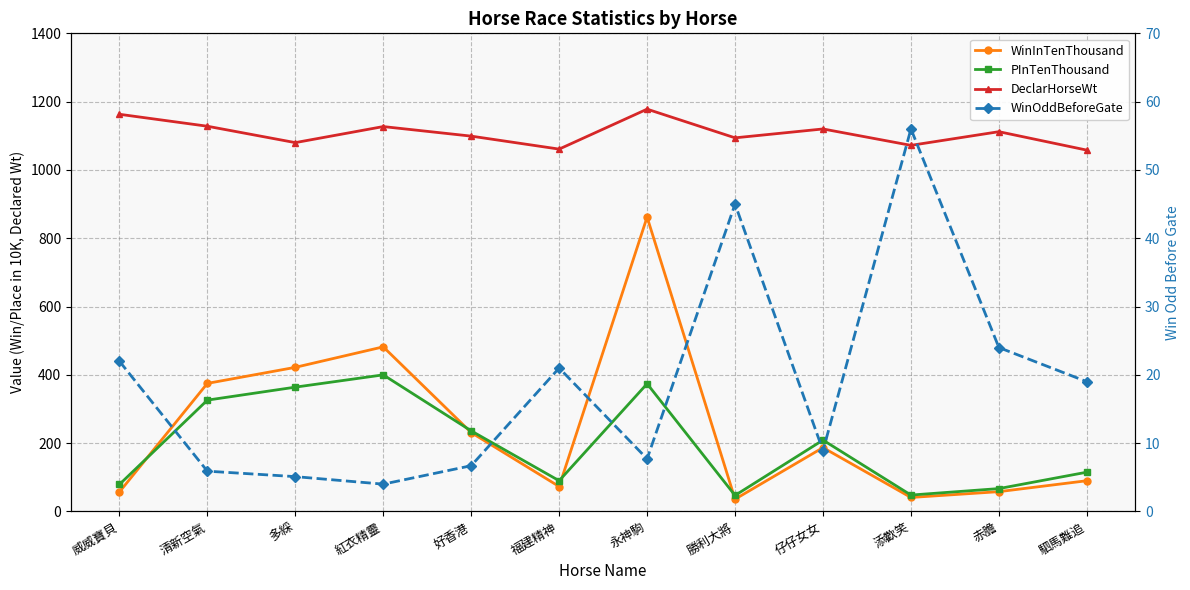

At which label does PInTenThousand first exceed 209?

清新空氣